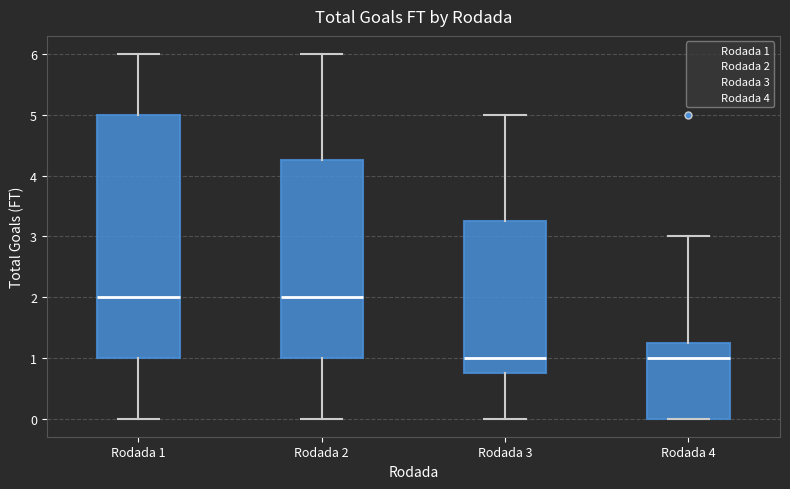

Reading left to right, read every box against the y-axis: the position of its median line, the range the box covers, and the ends of its whiskers. The values are not printed on the chart, so give them approximately, as read against the axis.

Rodada 1: median 2.0, box 1.0 to 5.0, whiskers 0.0 to 6.0
Rodada 2: median 2.0, box 1.0 to 4.3, whiskers 0.0 to 6.0
Rodada 3: median 1.0, box 0.8 to 3.3, whiskers 0.0 to 5.0
Rodada 4: median 1.0, box 0.0 to 1.3, whiskers 0.0 to 3.0